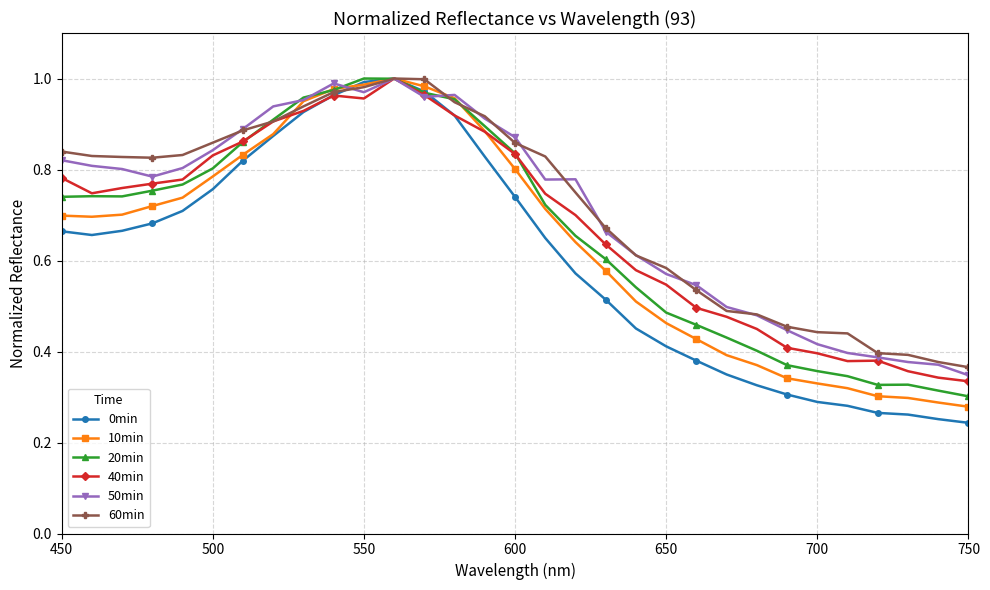

Which series has the largest range (max minus min)?

0min